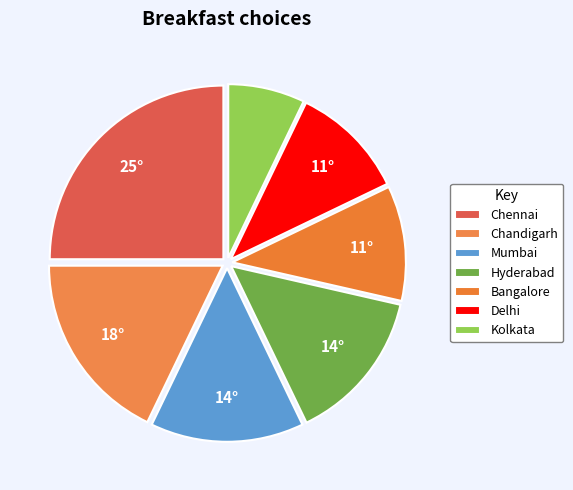

What is the largest slice in the pie chart?

Chennai